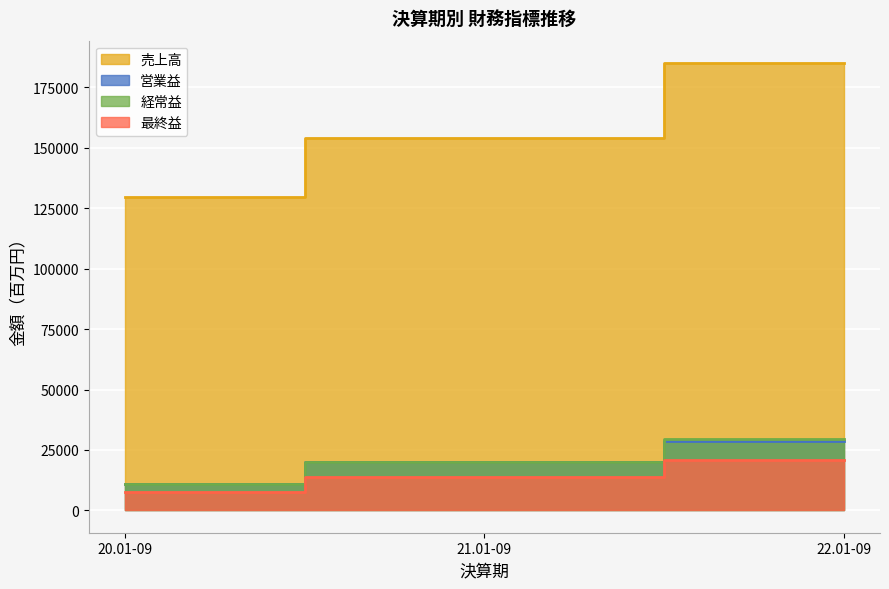

How many series are shown in this chart?

4